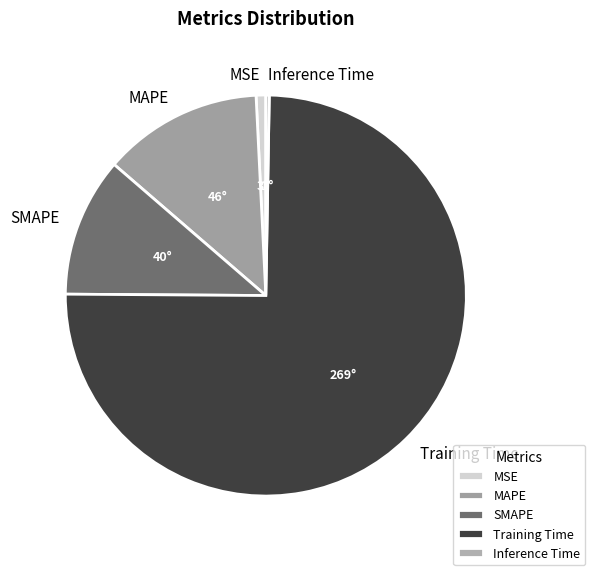

Which slice is the largest?

Training Time